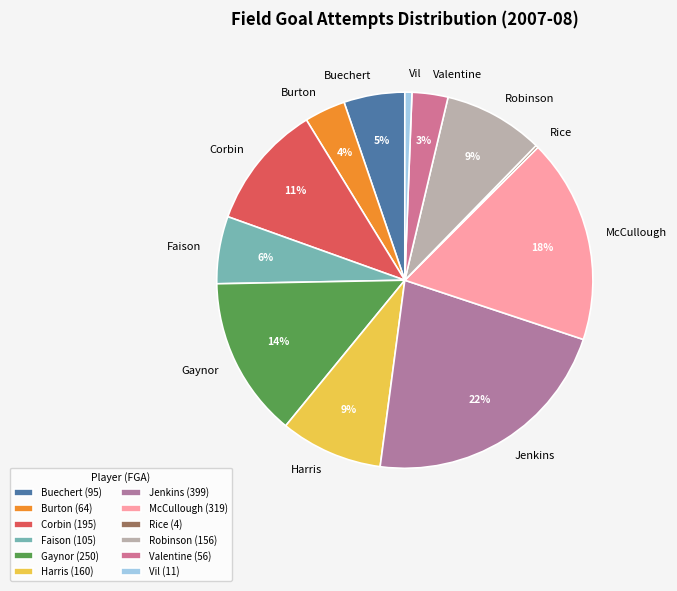

Does McCullough account for over 50% of the chart?

No